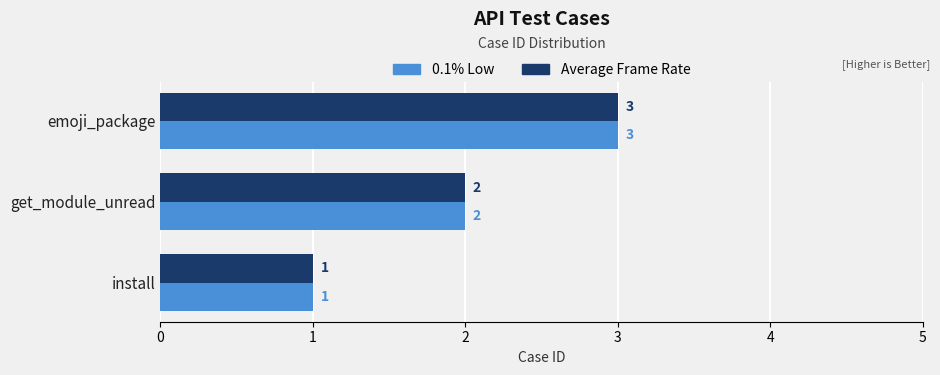

True or false: 0.1% Low has a value of 2 at get_module_unread.

True